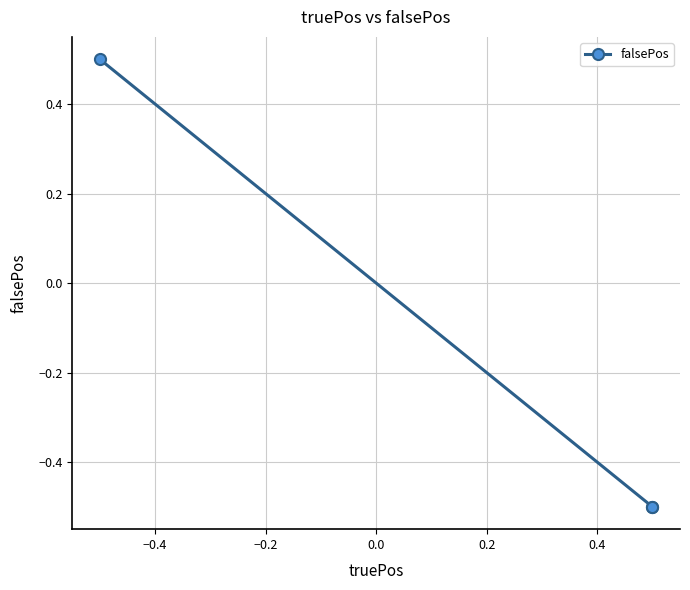

Count the number of values greater than 0.

1